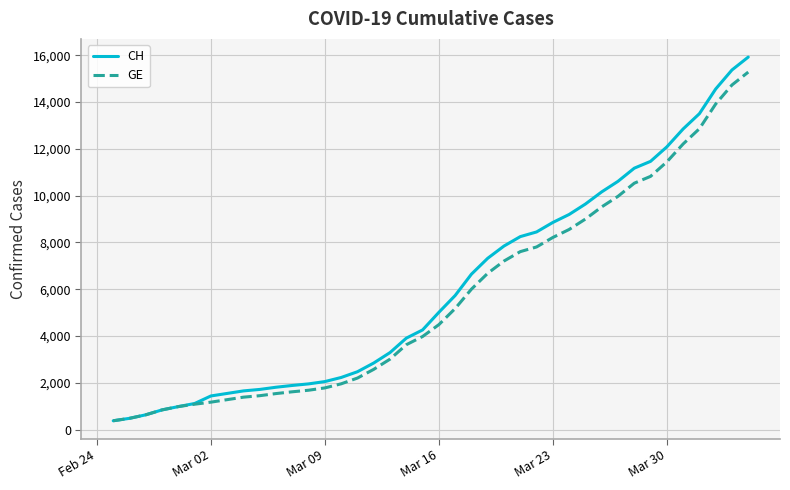

How many lines are shown in the chart?

2